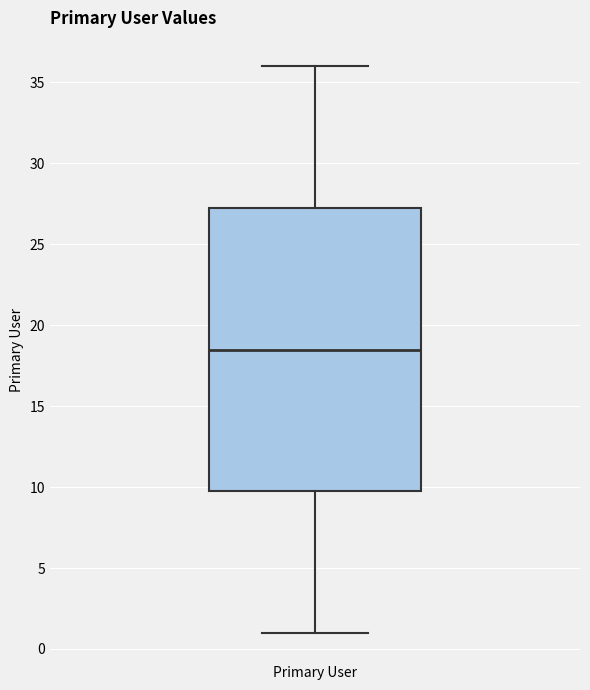

Read this box plot against the y-axis: the position of the median line, the range covered by the box, and the ends of both whiskers. The values are not printed on the chart, so give them approximately, as read against the axis.

median 18.5, box 10.0 to 27.5, whiskers 1.0 to 36.0